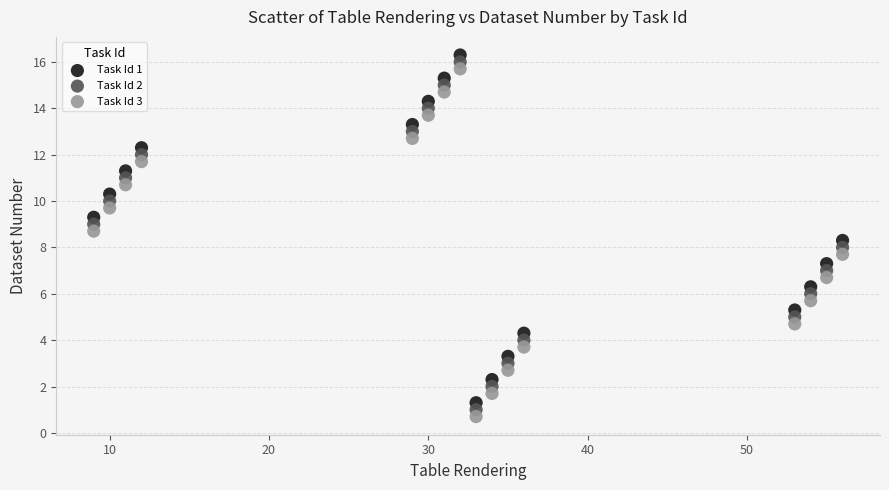

Across all data points, what is the range of X values (max minus min)?

47.0